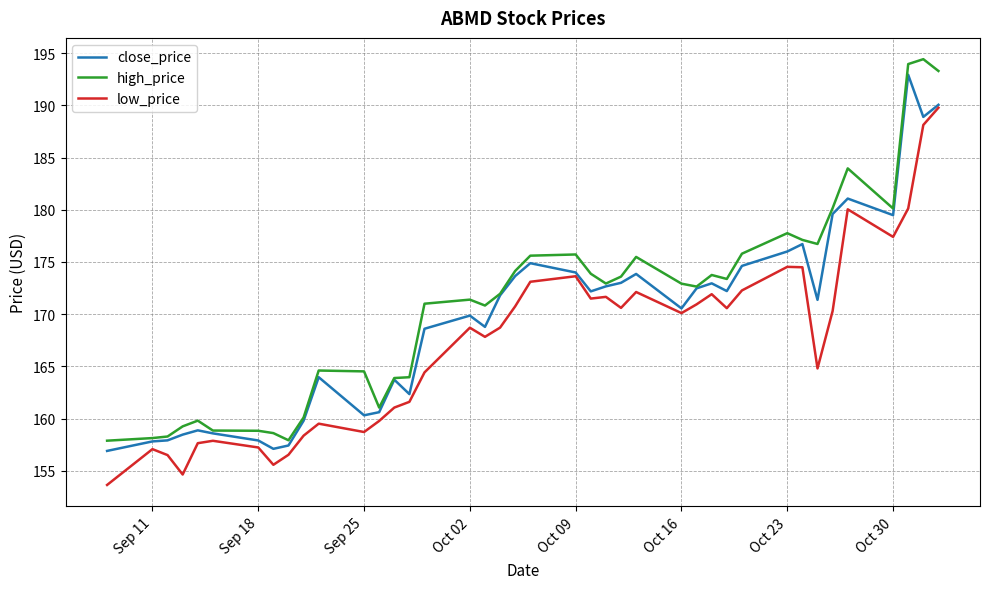

True or false: low_price and high_price intersect in this chart.

False